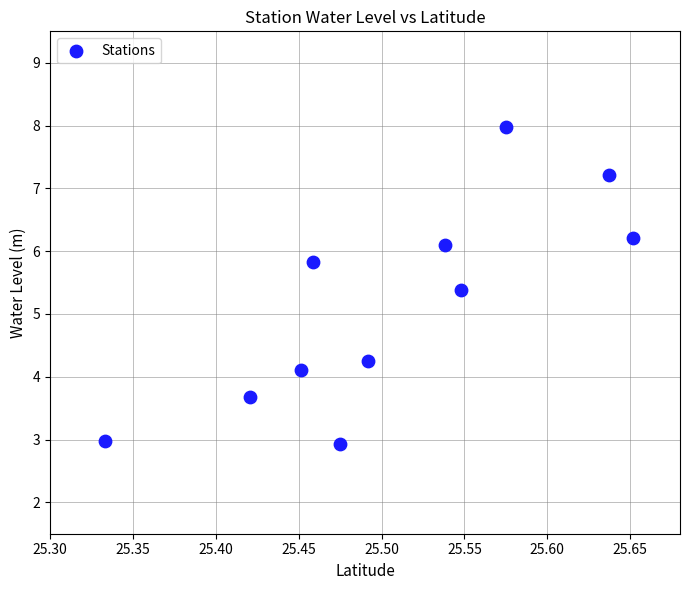

What is the range of Y values (max minus min)?

5.0